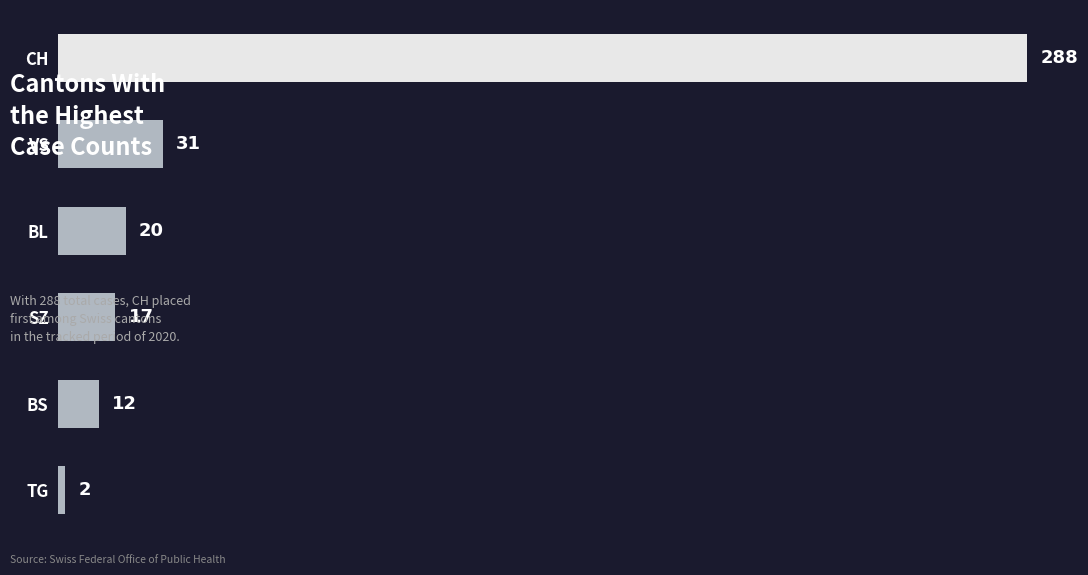

Reading top to bottom, what are all the values shown in this chart?

CH=288	VS=31	BL=20	SZ=17	BS=12	TG=2